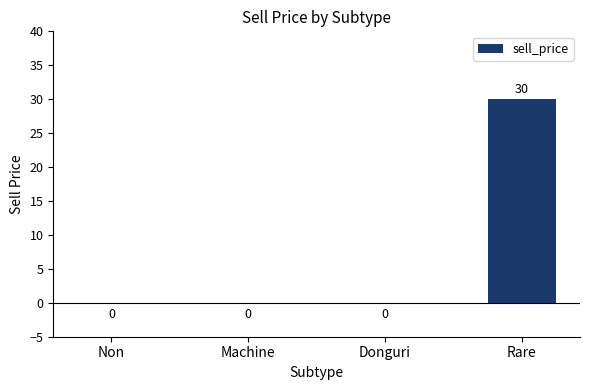

Which has a higher value, Rare or Non?

Rare